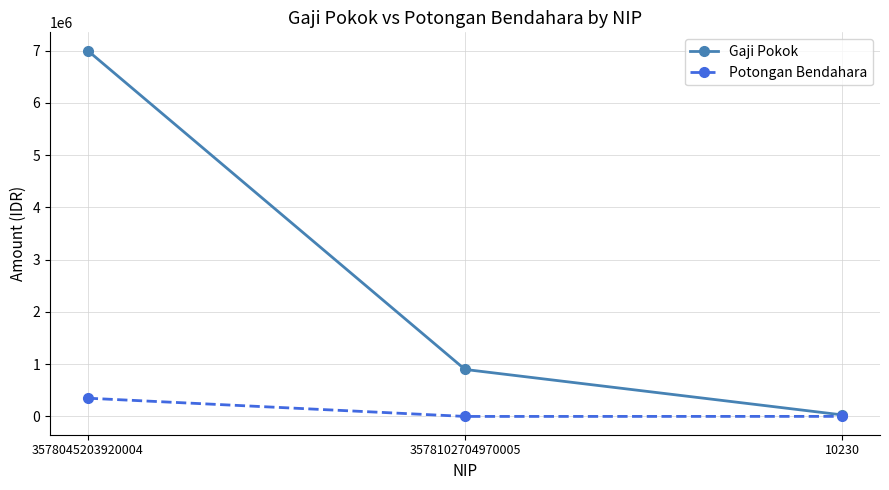

Where does the Potongan Bendahara series first go above 2000?

3578045203920004